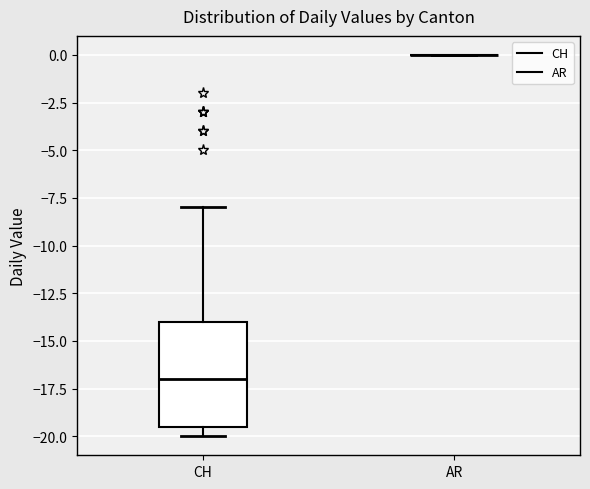

Comparing the boxes themselves (not the whiskers), which one is the tallest?

CH